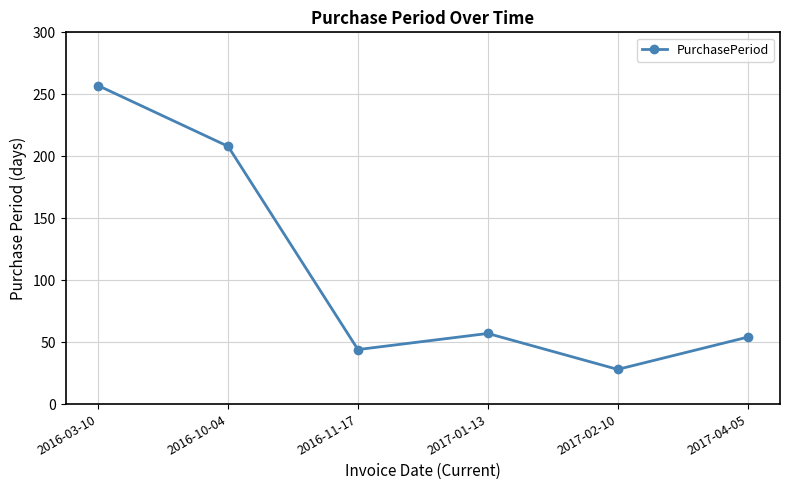

How many data points are less than 57?

3